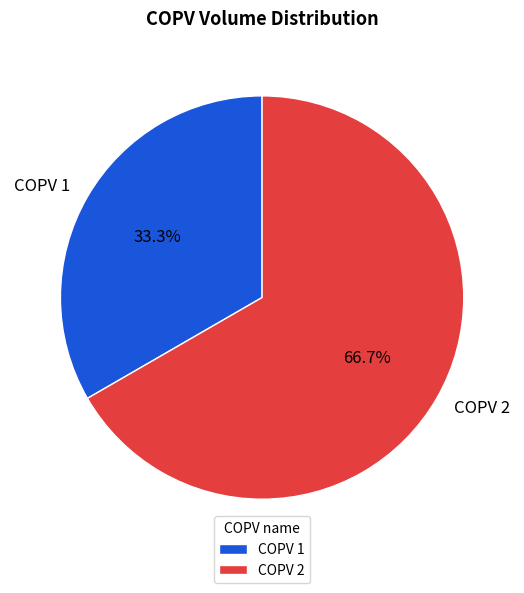

To the nearest percent, what percentage of the pie is COPV 2?

67%